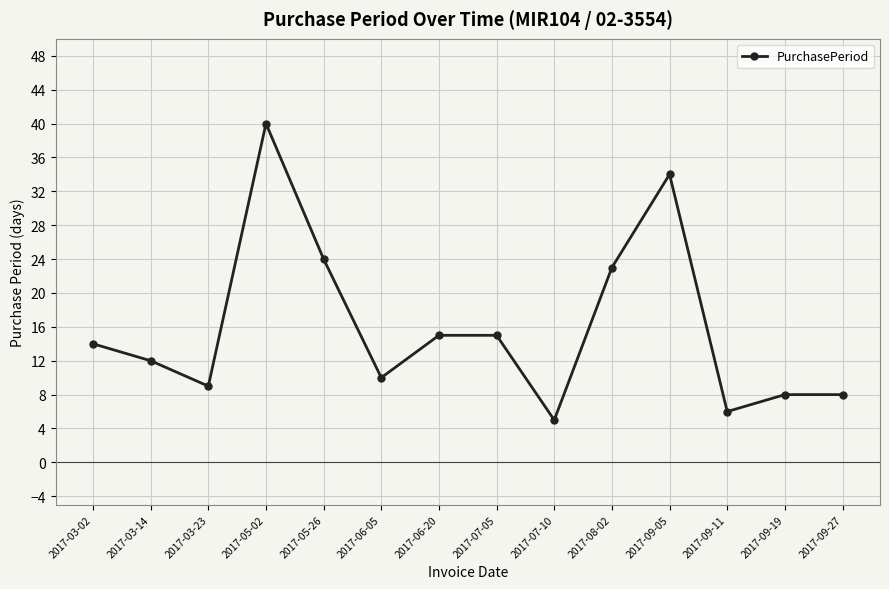

What is the difference between the maximum and minimum values?

35